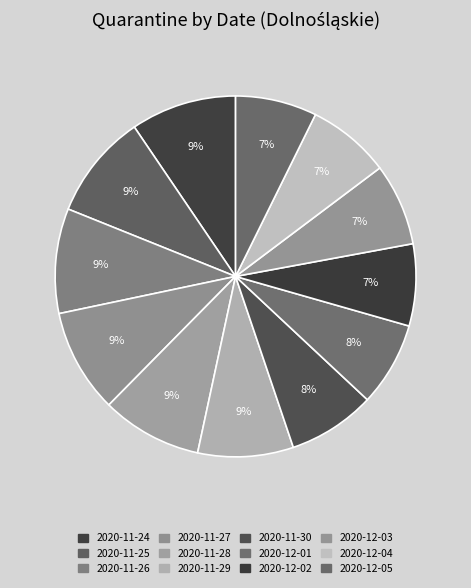

The 2020-11-30 slice represents 8% of the pie. True or false?

True